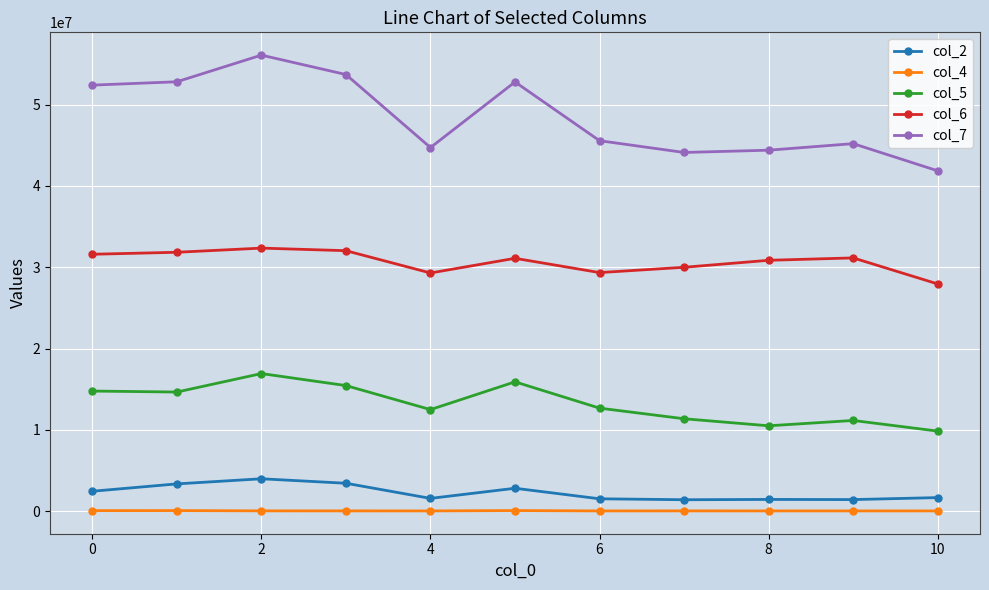

Is this an area chart (filled region under the line)?

No